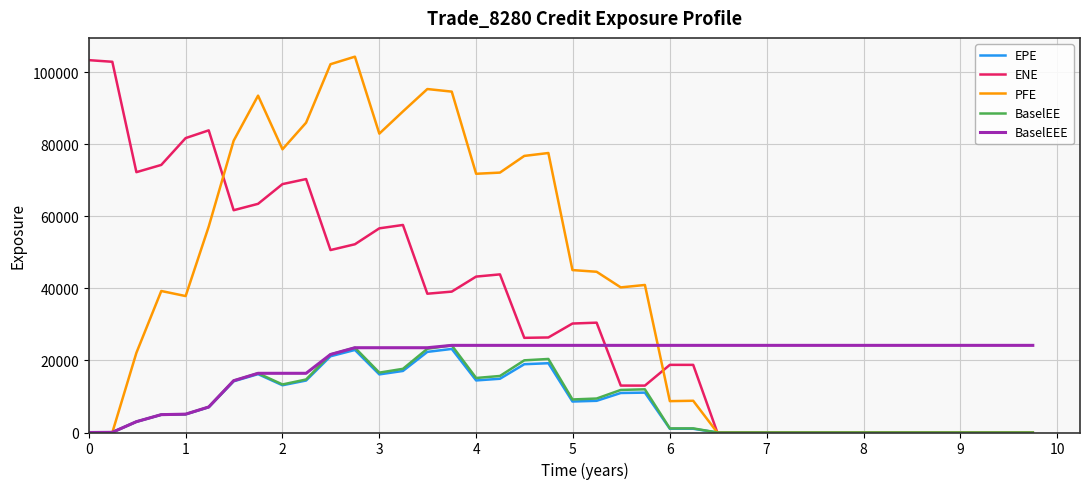

Which series has the largest total across all categories?

PFE